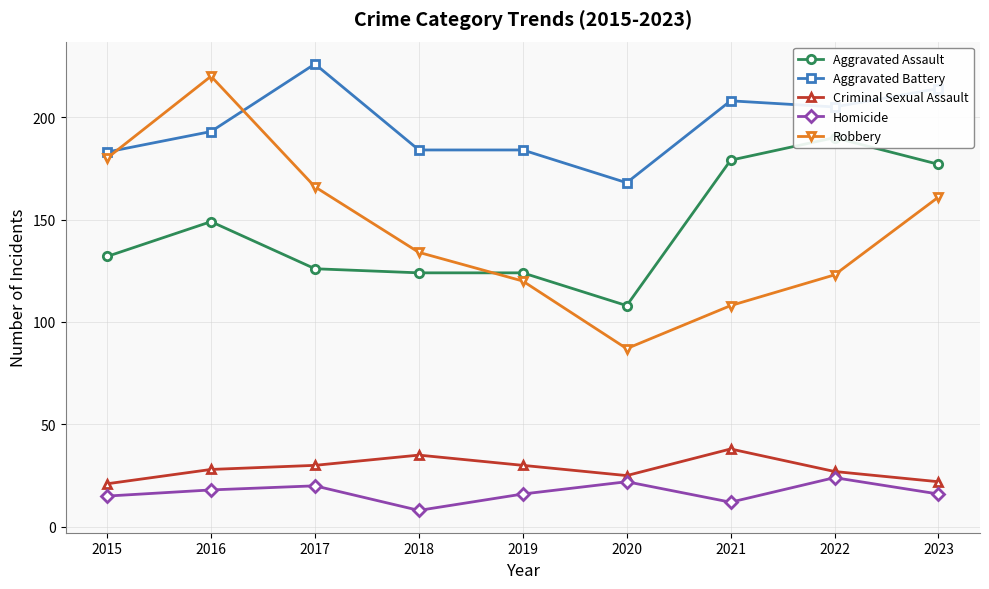

True or false: Aggravated Assault and Robbery cross at least once.

True